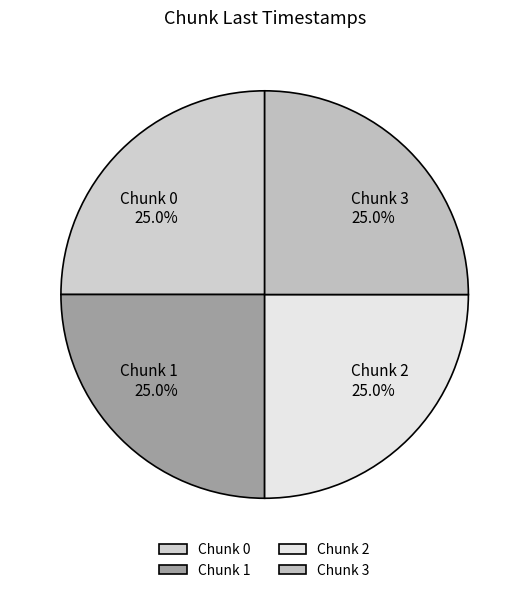

What percentage do Chunk 3 and Chunk 2 together represent?

50.0%